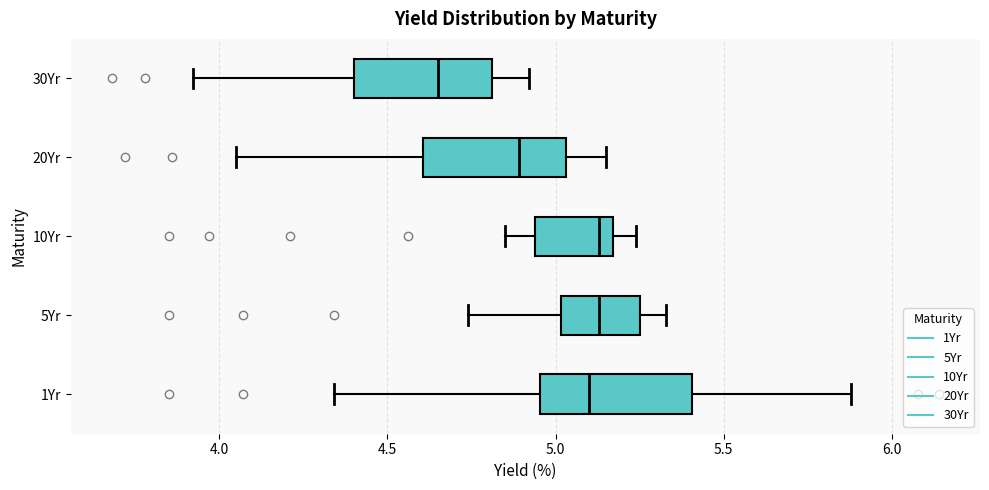

Reading bottom to top, read every box against the x-axis: the position of its median line, the range the box covers, and the ends of its whiskers. The values are not printed on the chart, so give them approximately, as read against the axis.

1Yr: median 5.10, box 4.95 to 5.40, whiskers 4.35 to 5.90
5Yr: median 5.15, box 5.00 to 5.25, whiskers 4.75 to 5.35
10Yr: median 5.15 (just left of the box's right edge), box 4.95 to 5.15, whiskers 4.85 to 5.25
20Yr: median 4.90, box 4.60 to 5.05, whiskers 4.05 to 5.15
30Yr: median 4.65, box 4.40 to 4.80, whiskers 3.90 to 4.90